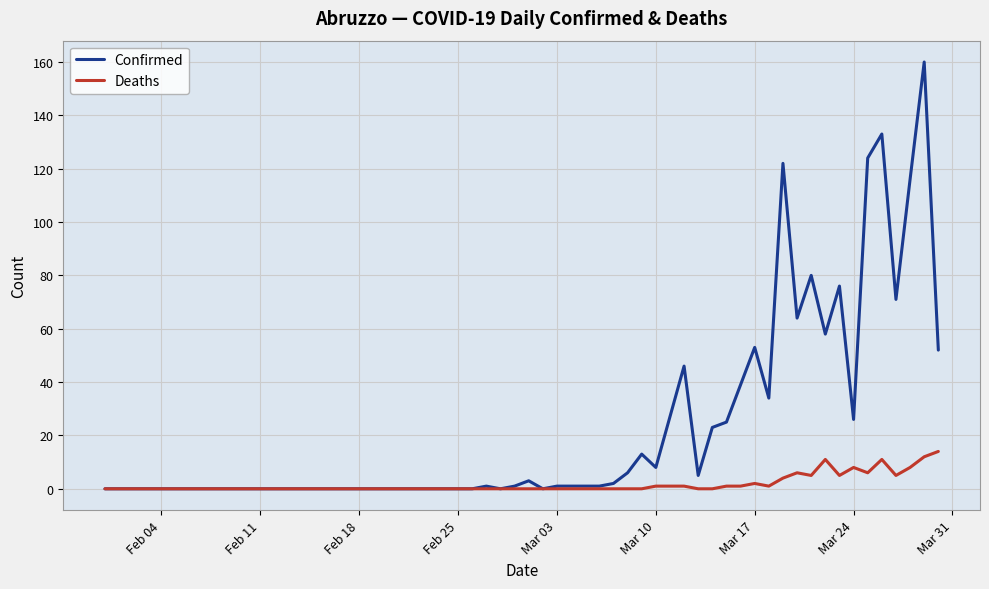

Rank the series by their maximum value, from highest to lowest.

Confirmed, Deaths